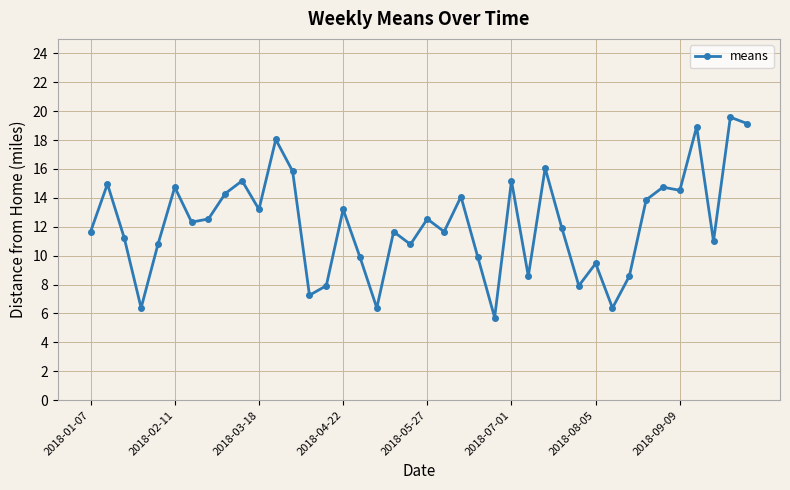

What is the maximum value shown in the chart?

19.6